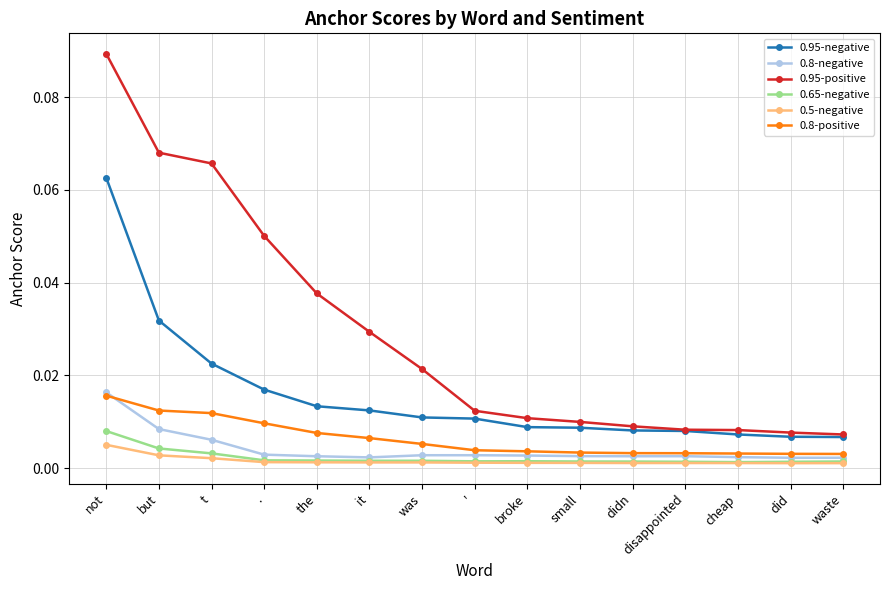

True or false: 0.8-negative and 0.95-positive cross at least once.

False